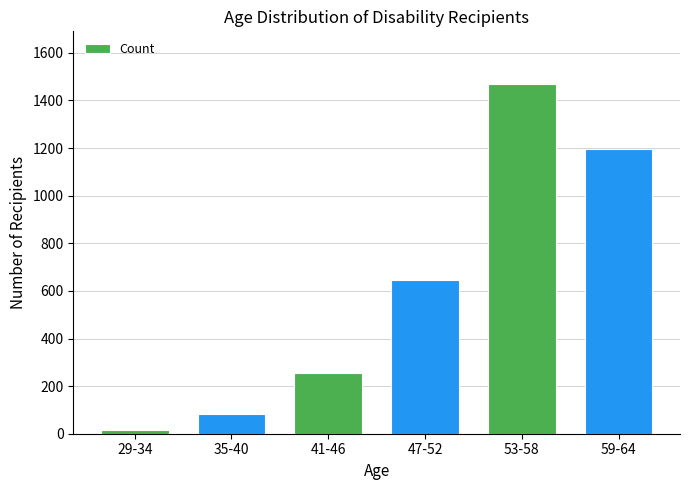

Reading left to right, transcribe all the data shown in this chart.

17	82	256	645	1470	1196